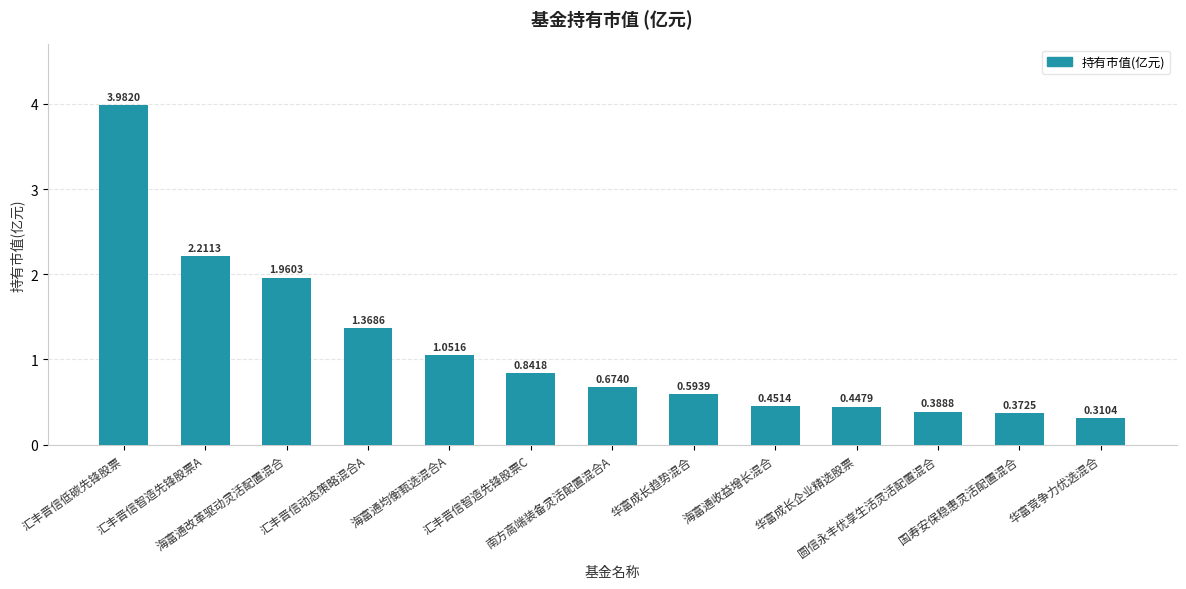

Does the chart contain any negative values?

No